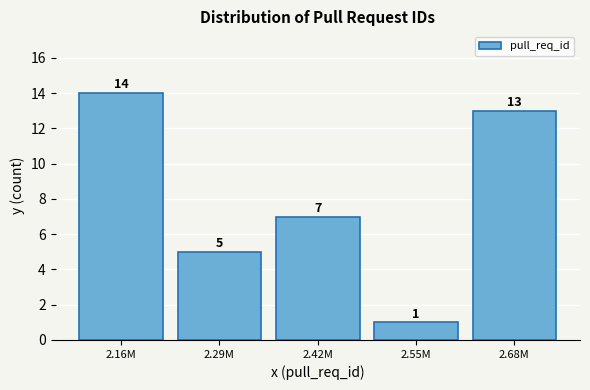

Reading left to right, what are all the values shown in this chart?

14	5	7	1	13